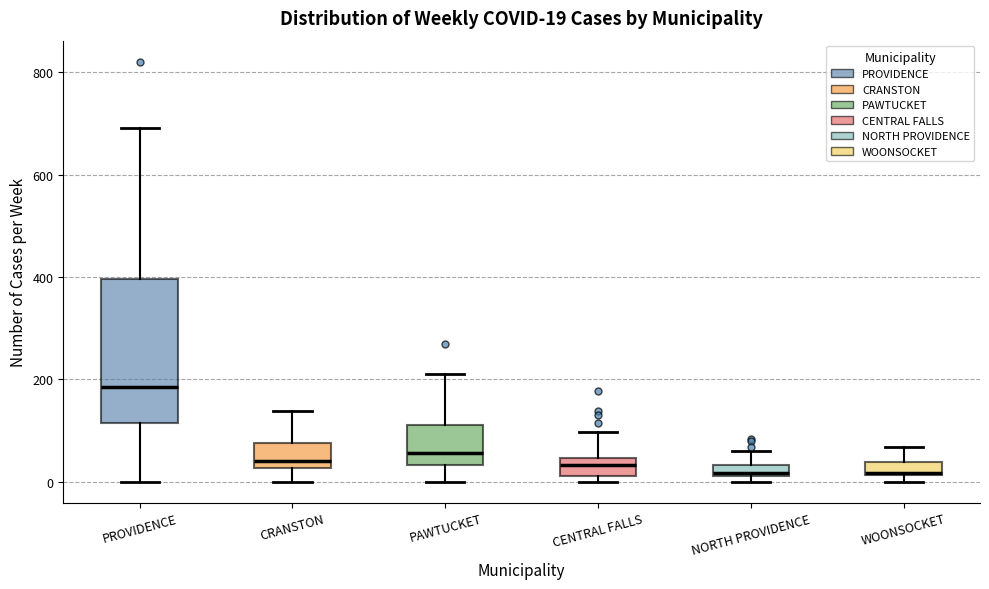

Comparing the boxes themselves (not the whiskers), which one is the tallest?

PROVIDENCE